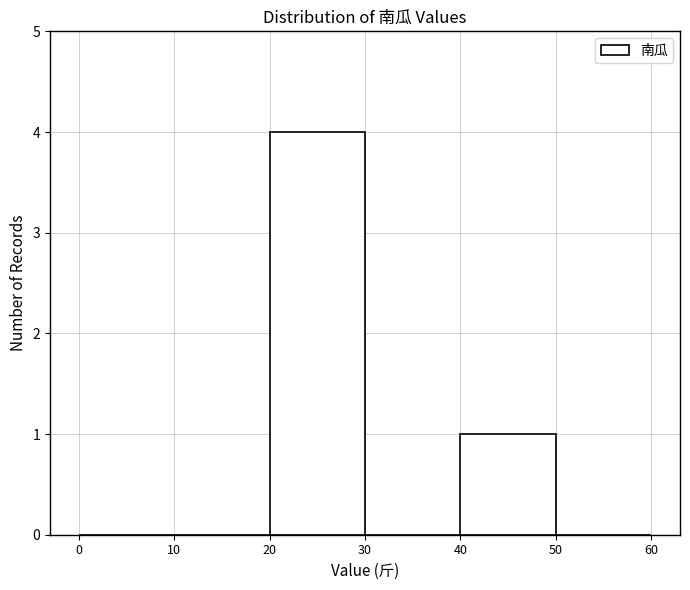

How tall is the bar that spans 40 to 50 on the x-axis? The values are not printed on the chart, so give them approximately, as read against the axis.

1